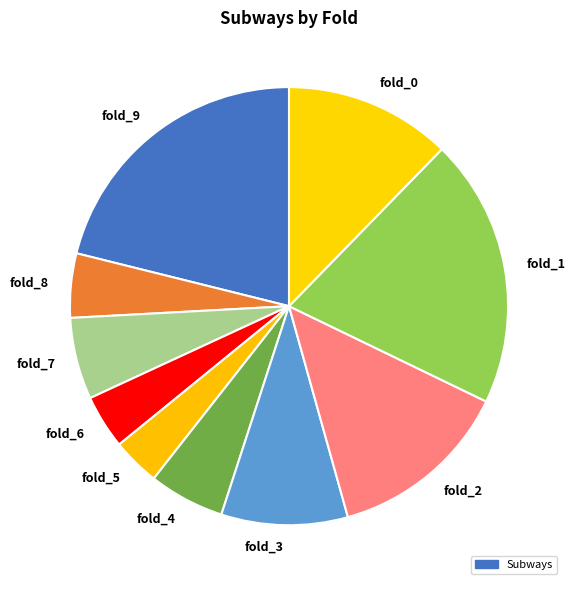

True or false: fold_3 accounts for 22% of the total.

False